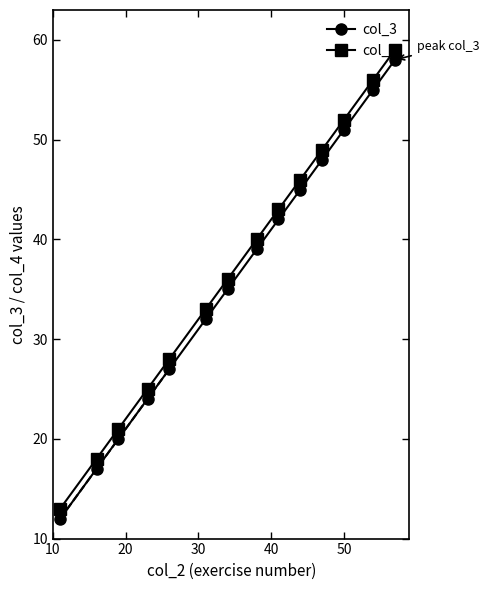

True or false: col_3 and col_4 intersect in this chart.

False